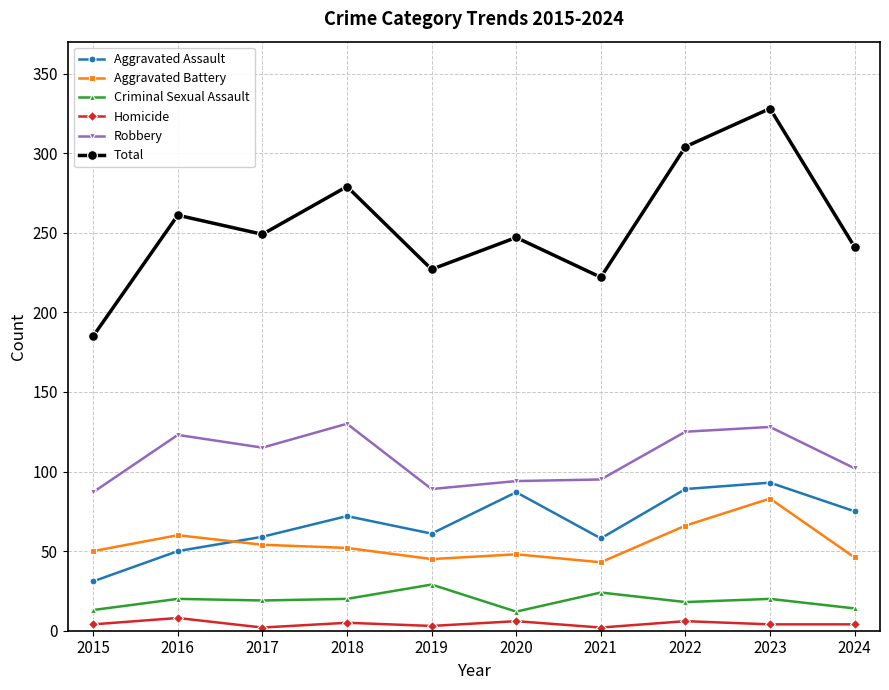

What value does the Homicide series have at 2019?

3